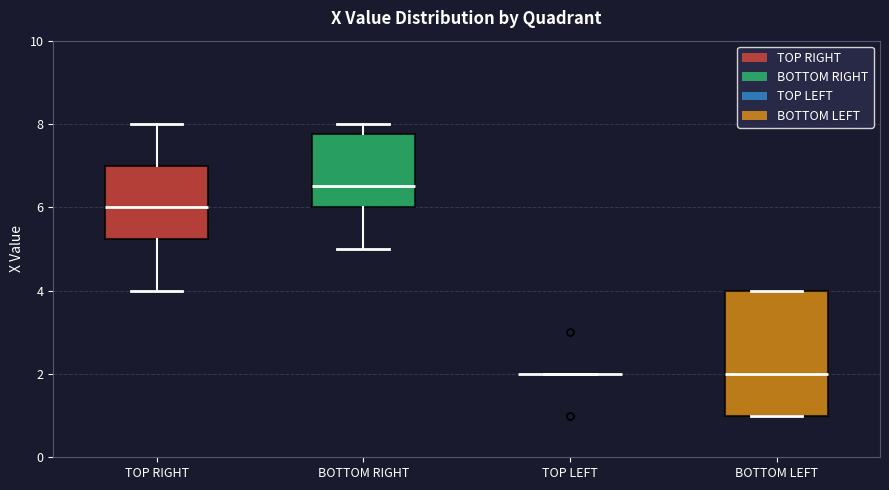

Reading left to right, transcribe this box plot: for each box, give where its median line is, the range the box spans, and where its two whiskers end, as read against the y-axis. The values are not printed on the chart, so give them approximately, as read against the axis.

TOP RIGHT: median 6.0, box 5.2 to 7.0, whiskers 4.0 to 8.0
BOTTOM RIGHT: median 6.6, box 6.0 to 7.8, whiskers 5.0 to 8.0
TOP LEFT: box collapsed to a line at 2.0, whiskers 2.0 to 2.0
BOTTOM LEFT: median 2.0, box 1.0 to 4.0, whiskers 1.0 to 4.0